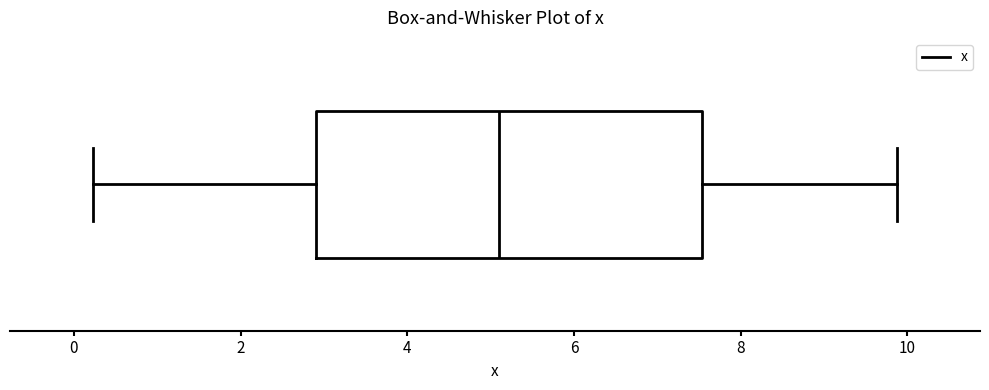

Where does the left whisker of the box end on the x-axis? The values are not printed on the chart, so give them approximately, as read against the axis.

0.2